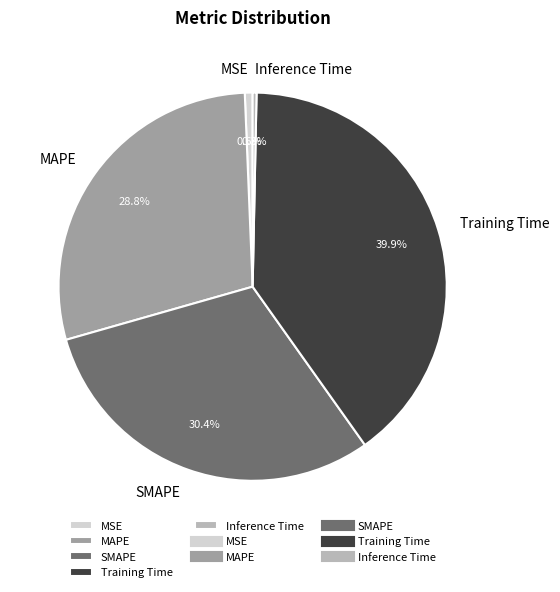

Which slice is the largest?

Training Time